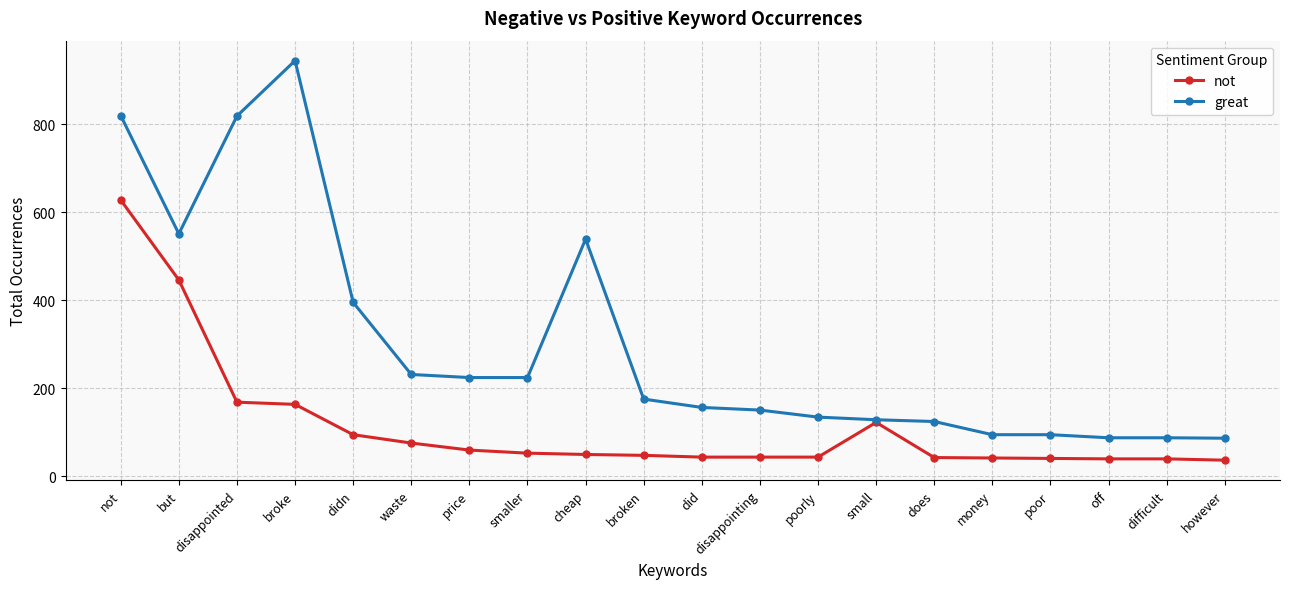

Rank the series by their maximum value, from lowest to highest.

not, great